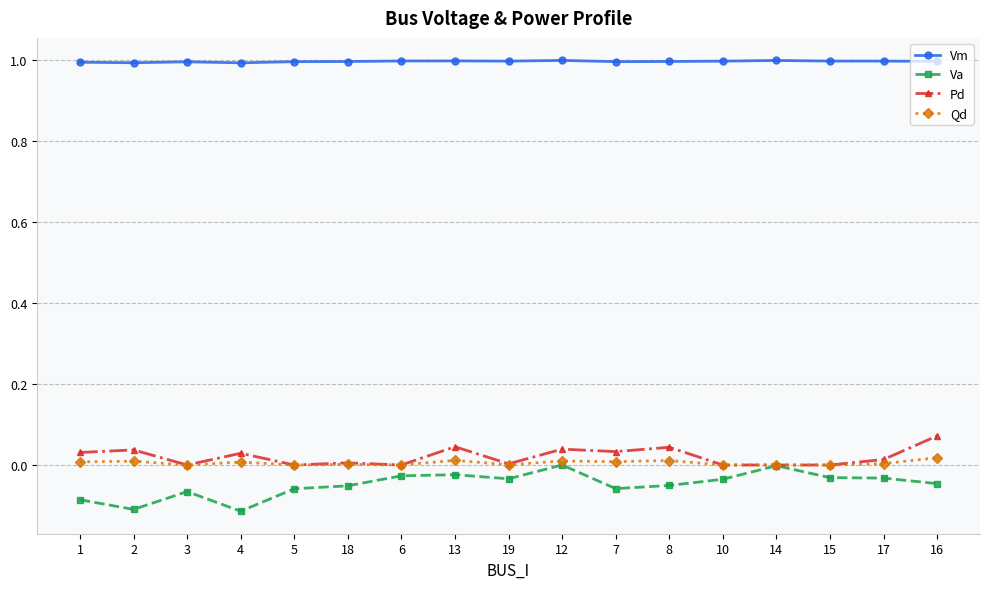

The value of Vm at 3 is 1.6. True or false?

False